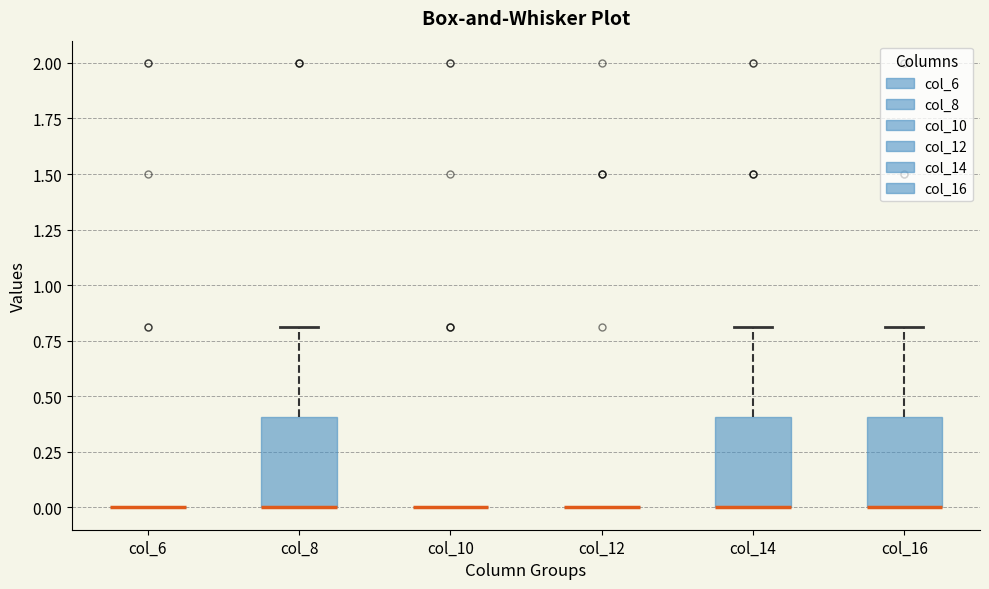

Reading left to right, transcribe this box plot: for each box, give where its median line is, the range the box spans, and where its two whiskers end, as read against the y-axis. The values are not printed on the chart, so give them approximately, as read against the axis.

col_6: box collapsed to a line at 0.0, whiskers 0.0 to 0.0
col_8: median 0.0 (drawn on the box's lower edge), box 0.0 to 0.4, whiskers 0.0 to 0.8
col_10: box collapsed to a line at 0.0, whiskers 0.0 to 0.0
col_12: box collapsed to a line at 0.0, whiskers 0.0 to 0.0
col_14: median 0.0 (drawn on the box's lower edge), box 0.0 to 0.4, whiskers 0.0 to 0.8
col_16: median 0.0 (drawn on the box's lower edge), box 0.0 to 0.4, whiskers 0.0 to 0.8